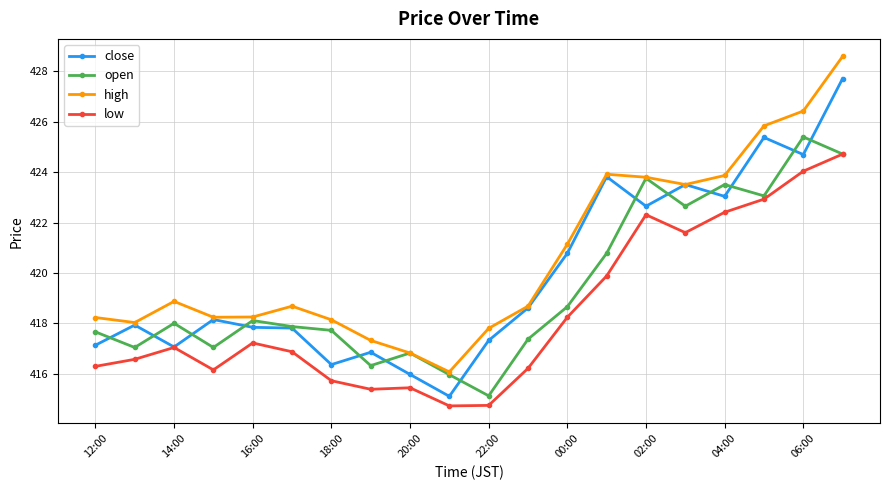

Rank the series by their maximum value, from highest to lowest.

high, close, open, low